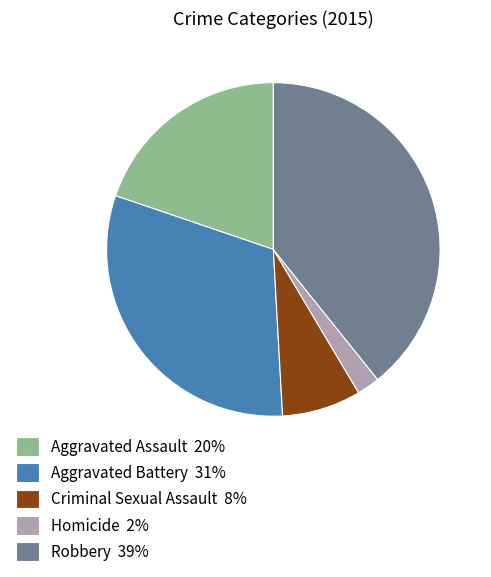

How many slices are in this pie chart?

5